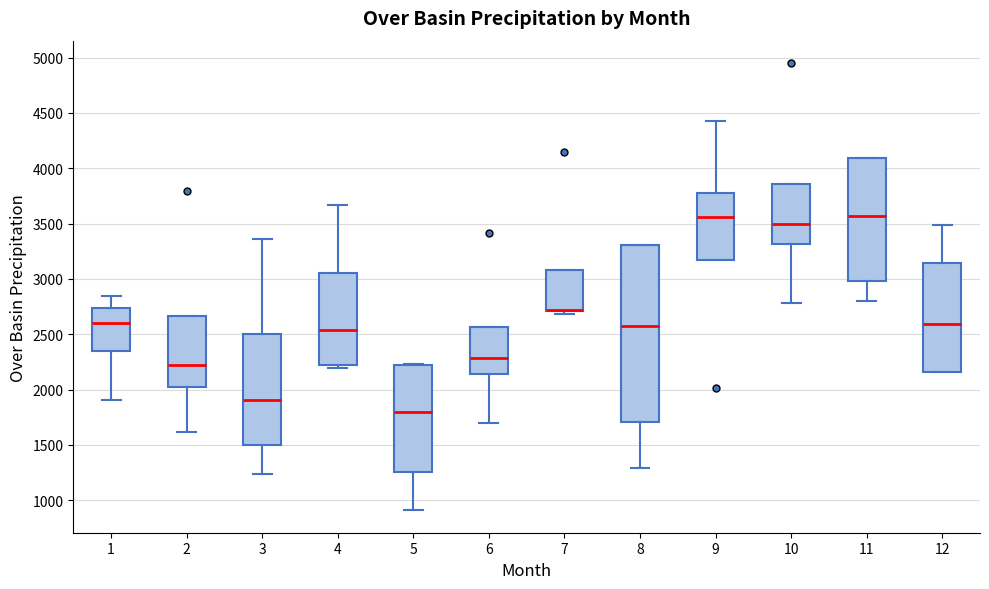

Reading left to right, read every box against the y-axis: the position of its median line, the range the box covers, and the ends of its whiskers. The values are not printed on the chart, so give them approximately, as read against the axis.

1: median 2600, box 2350 to 2750, whiskers 1900 to 2850
2: median 2200, box 2000 to 2650, whiskers 1600 to 2650
3: median 1900, box 1500 to 2500, whiskers 1250 to 3350
4: median 2550, box 2200 to 3050, whiskers 2200 (just below the box's lower edge) to 3650
5: median 1800, box 1250 to 2200, whiskers 900 to 2250
6: median 2300, box 2150 to 2550, whiskers 1700 to 2550
7: median 2700 (drawn on the box's lower edge), box 2700 to 3100, whiskers 2700 (just below the box's lower edge) to 3100
8: median 2600, box 1700 to 3300, whiskers 1300 to 3300
9: median 3550, box 3200 to 3800, whiskers 3200 to 4400
10: median 3500, box 3300 to 3850, whiskers 2800 to 3850
11: median 3550, box 3000 to 4100, whiskers 2800 to 4100
12: median 2600, box 2150 to 3150, whiskers 2150 to 3500